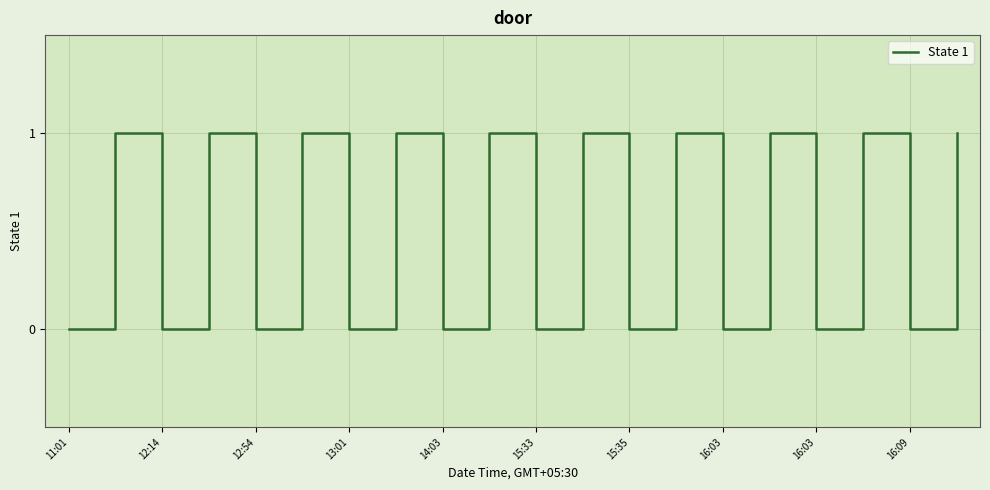

Count the number of categories in the chart.

20